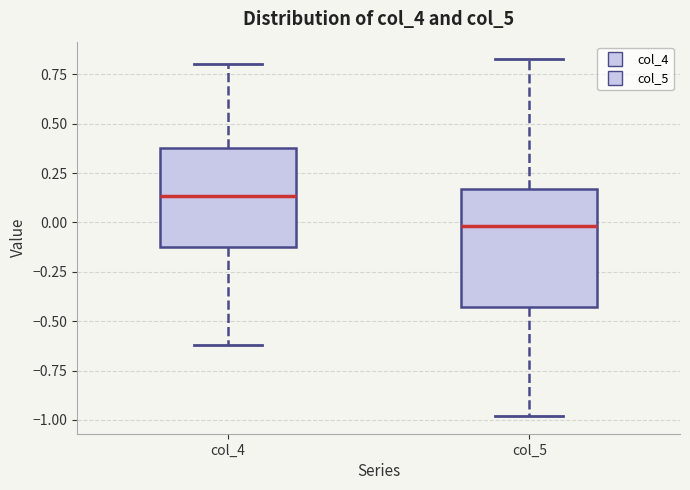

Reading left to right, transcribe this box plot: for each box, give where its median line is, the range the box spans, and where its two whiskers end, as read against the y-axis. The values are not printed on the chart, so give them approximately, as read against the axis.

col_4: median 0.15, box -0.15 to 0.40, whiskers -0.60 to 0.80
col_5: median 0.00, box -0.45 to 0.15, whiskers -1.00 to 0.85